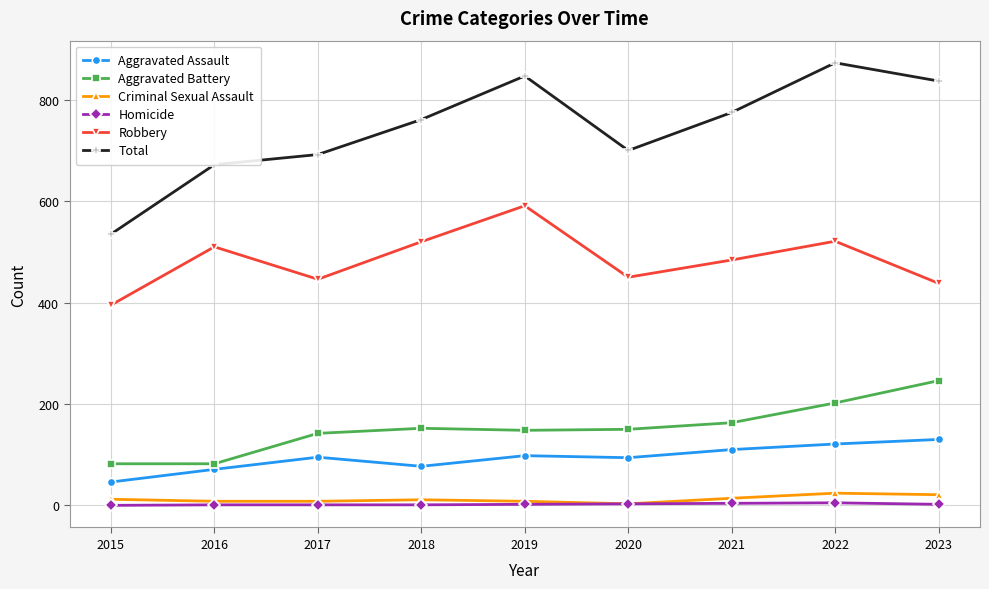

Which series changed the most between 2016 and 2019?

Total